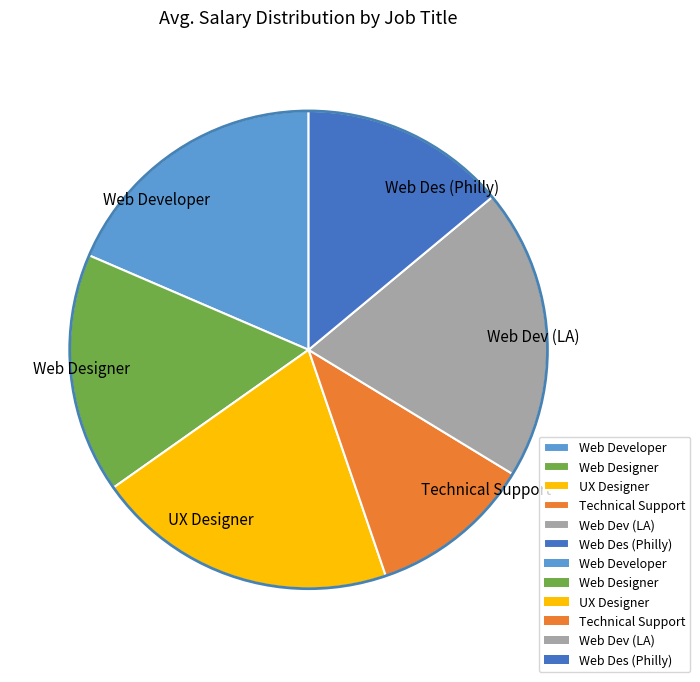

Count the number of slices in the pie.

6